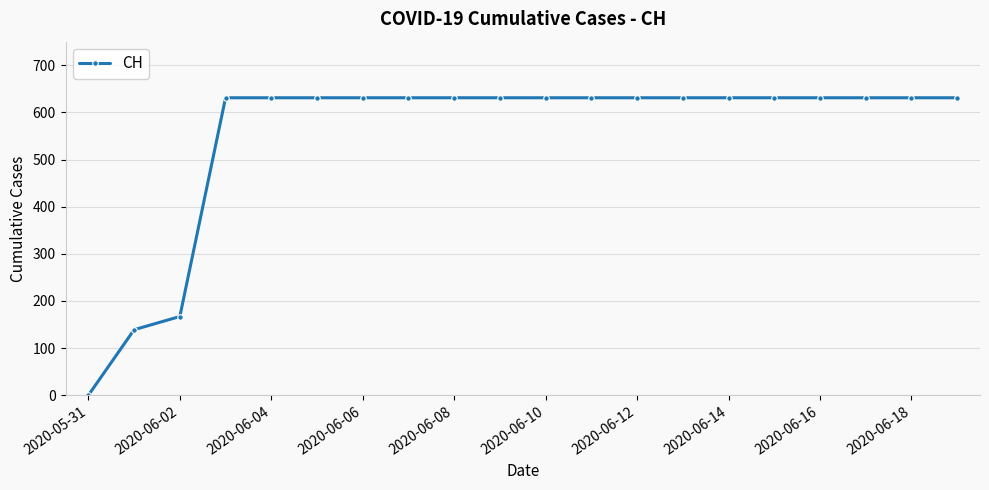

What is the greatest value displayed?

631